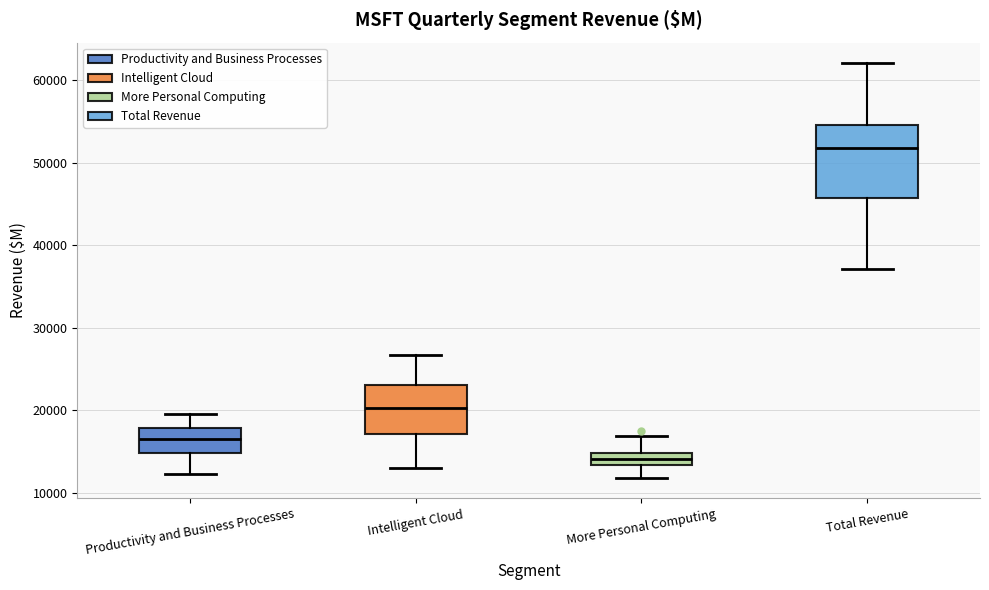

Which box's median line is the lowest?

More Personal Computing